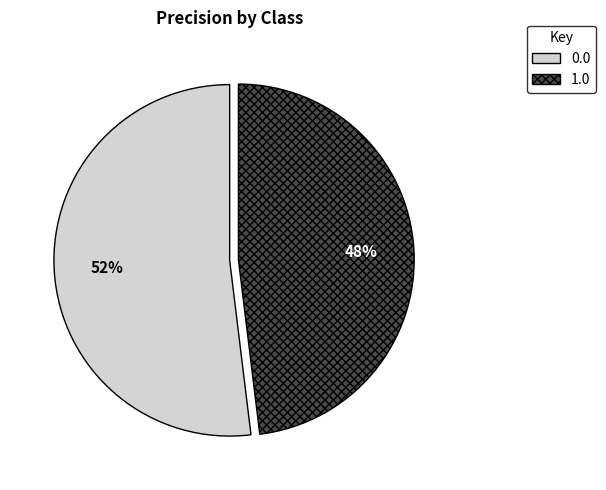

Rank the categories by value from highest to lowest.

0.0, 1.0